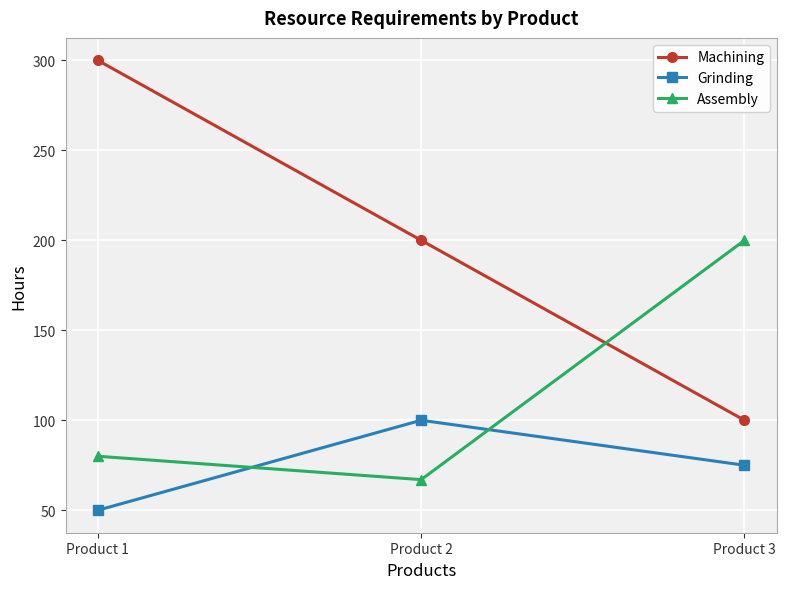

What value does the Machining series have at Product 3?

100